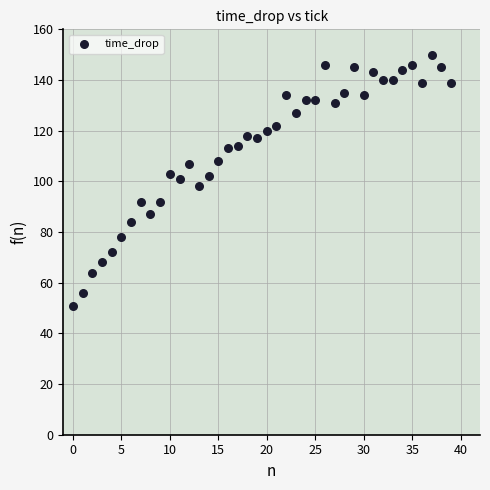

What is the range of Y values (max minus min)?

99